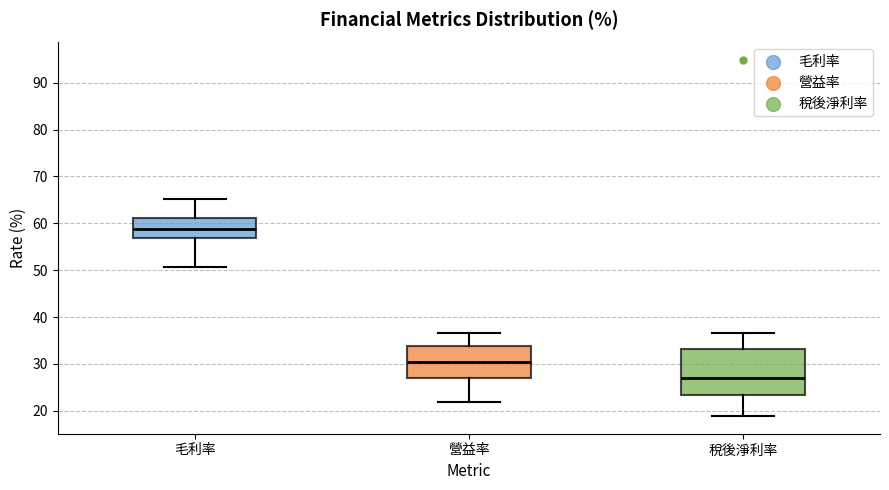

Where does the upper whisker of the box for 營益率 end on the y-axis? The values are not printed on the chart, so give them approximately, as read against the axis.

37